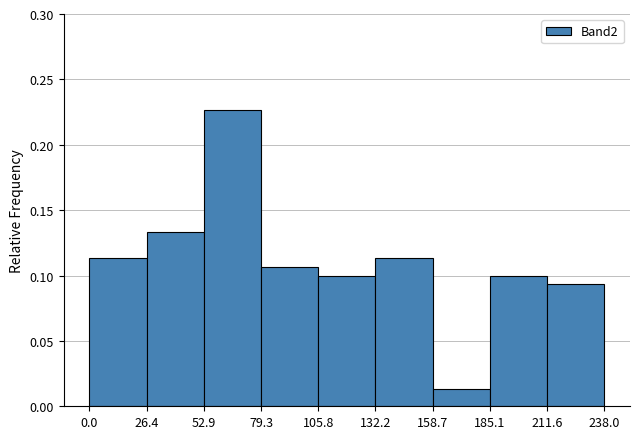

Reading left to right, list every bar in this chart as the range it spans on the x-axis followed by its height. The values are not printed on the chart, so give them approximately, as read against the axis.

0.0 to 26.4: 0.115
26.4 to 52.9: 0.135
52.9 to 79.3: 0.225
79.3 to 105.8: 0.105
105.8 to 132.2: 0.100
132.2 to 158.7: 0.115
158.7 to 185.1: 0.015
185.1 to 211.6: 0.100
211.6 to 238.0: 0.095